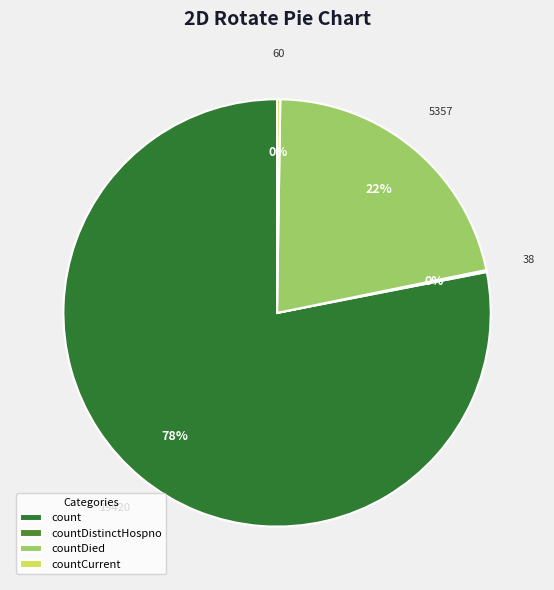

To the nearest percent, what is the difference between the largest and smallest slice percentages?

78%